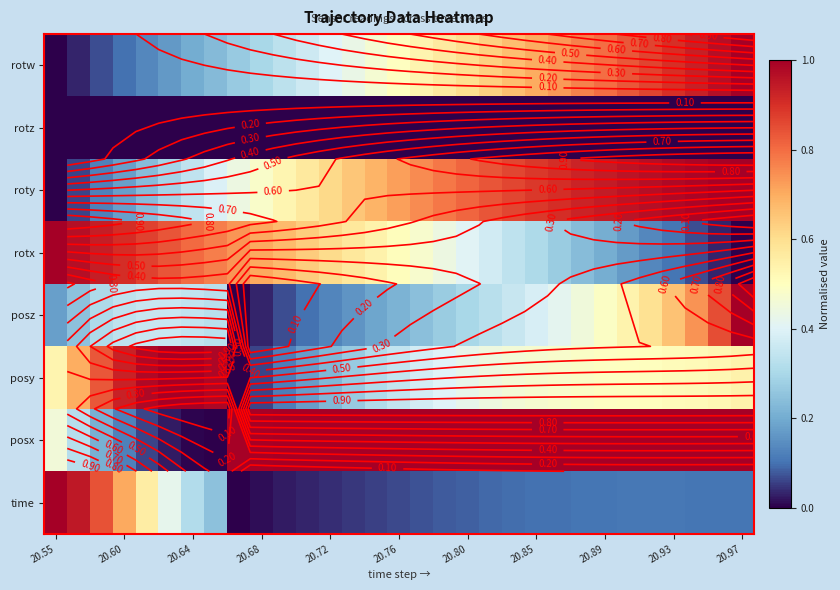

Is it true that rotw equals -0.3 at 20.55?

False